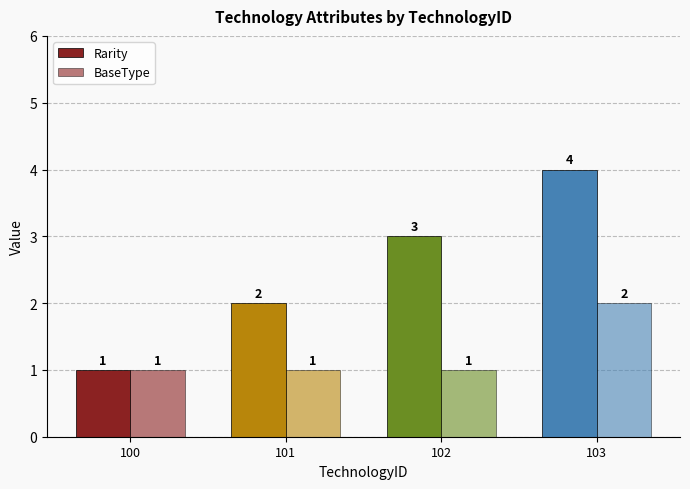

At which category is the sum across all series the highest?

103